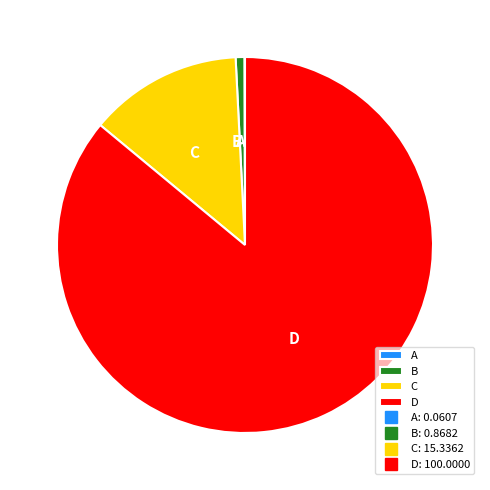

Which slice is the largest?

D